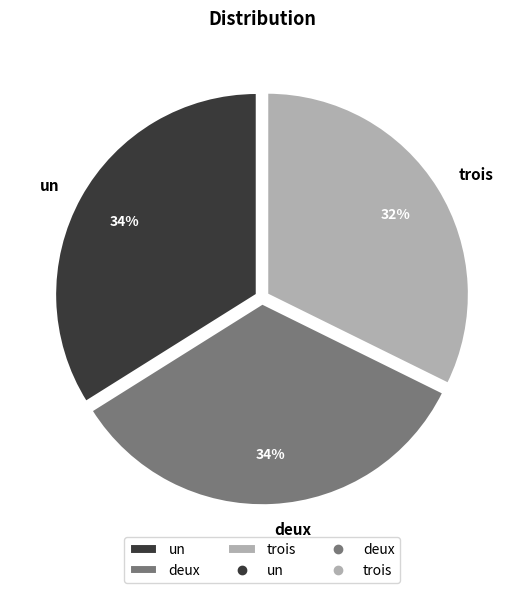

What is the smallest slice in the pie chart?

trois